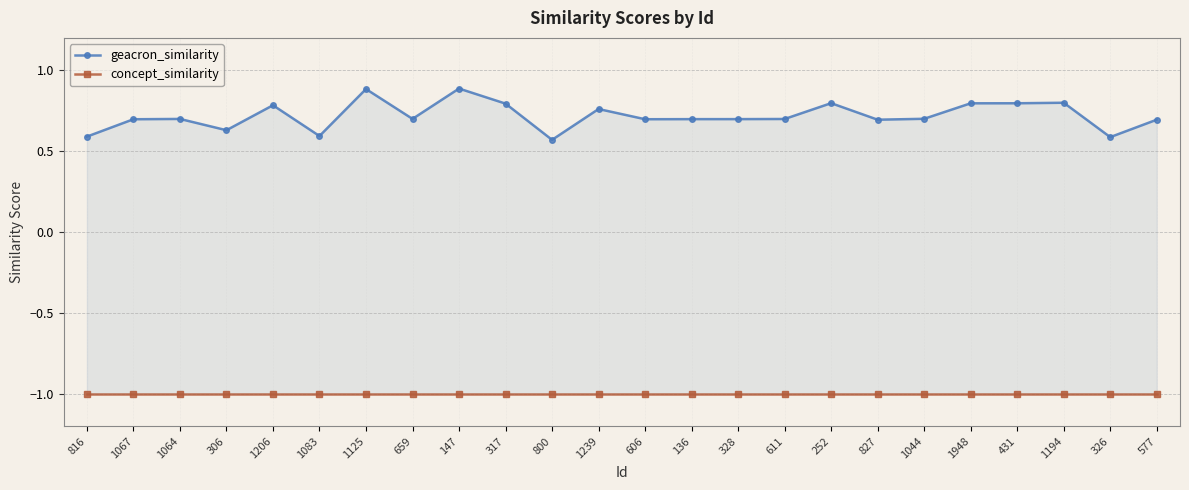

What is the value of the geacron_similarity point at the 19th from the left?

0.7